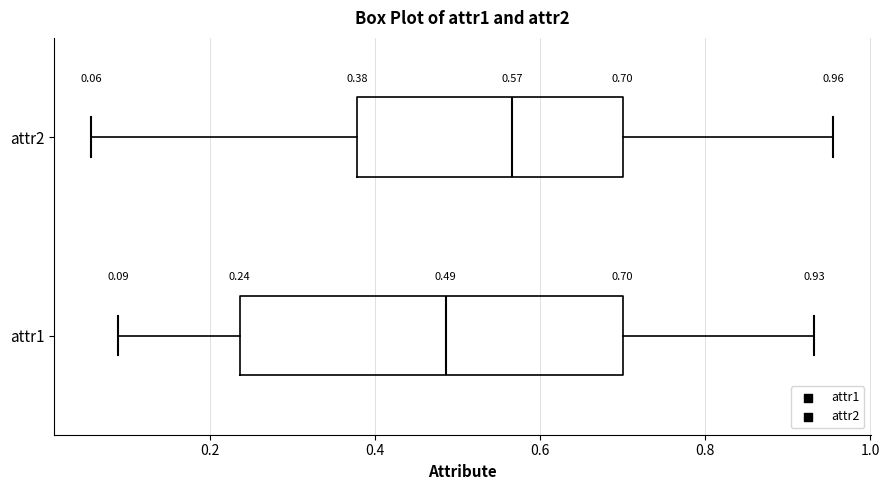

Which box is the widest, from its left edge to its right edge?

attr1